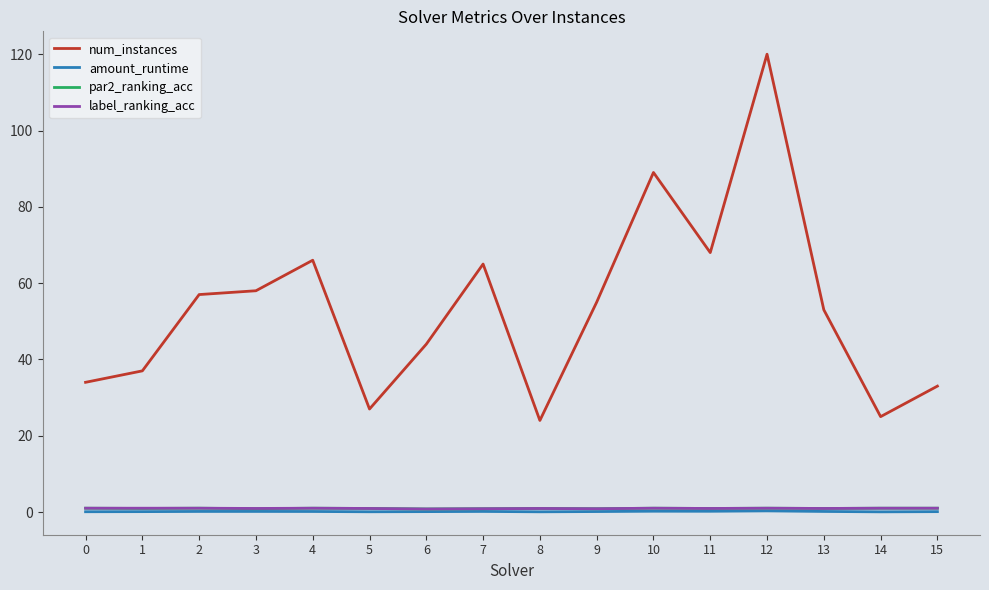

True or false: num_instances and amount_runtime intersect in this chart.

False